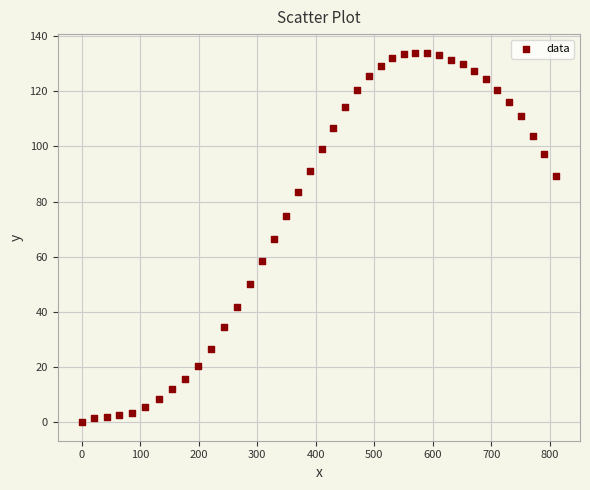

What is the range of Y values (max minus min)?

134.0